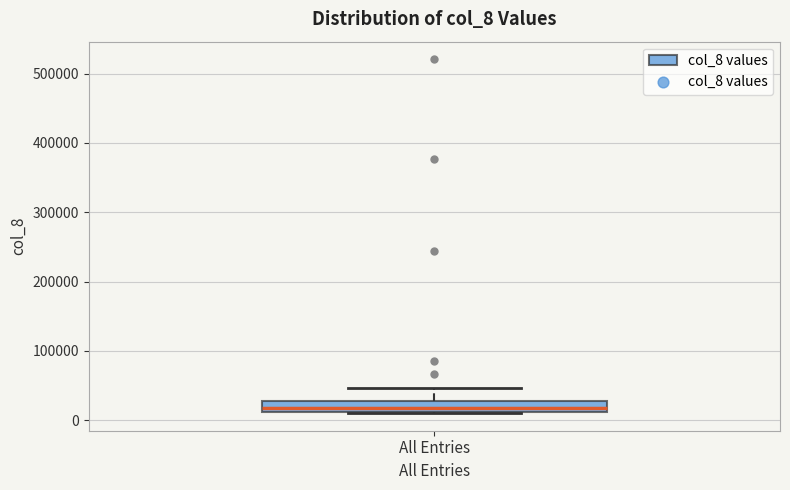

Read this box plot against the y-axis: the position of the median line, the range covered by the box, and the ends of both whiskers. The values are not printed on the chart, so give them approximately, as read against the axis.

median 20000, box 10000 to 30000, whiskers 10000 to 50000